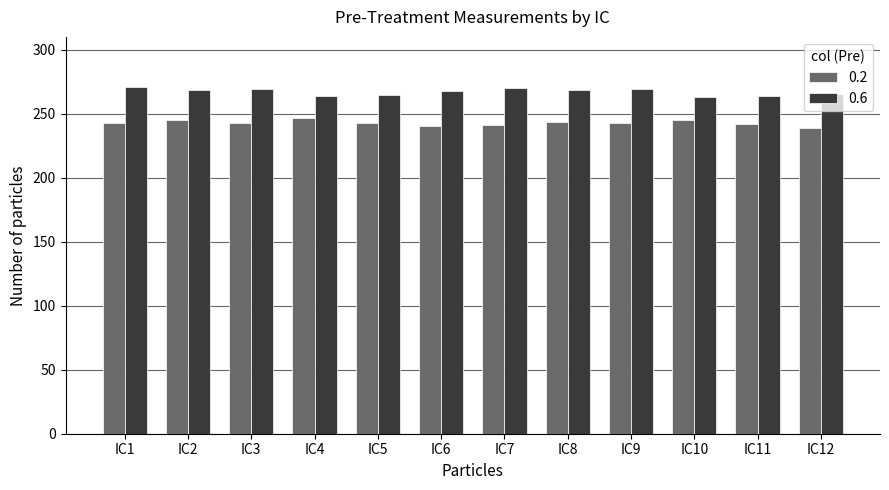

The value of 0.2 at IC2 is 244.7. True or false?

True